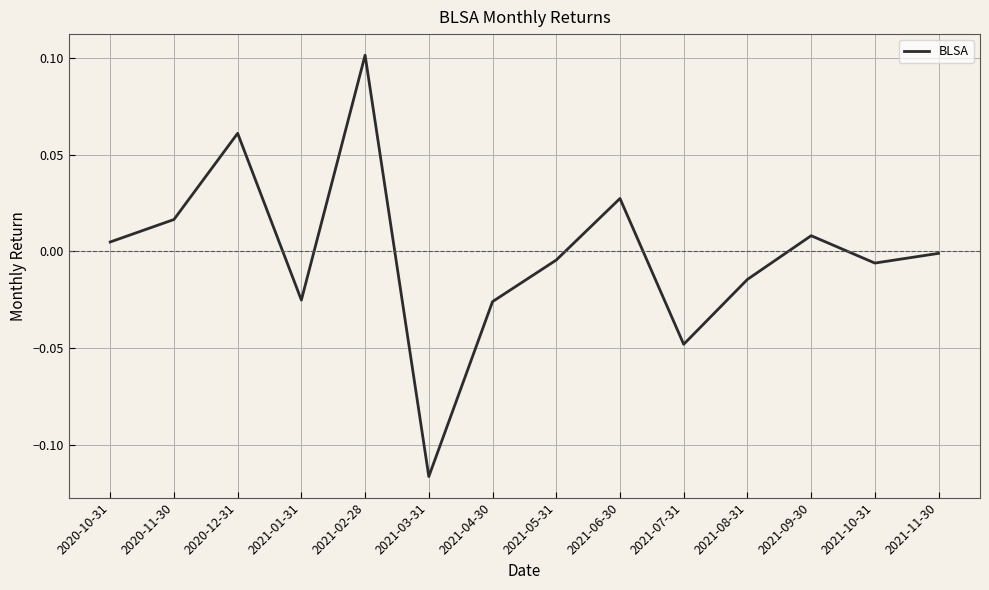

Which category has the highest value across all series?

2021-02-28